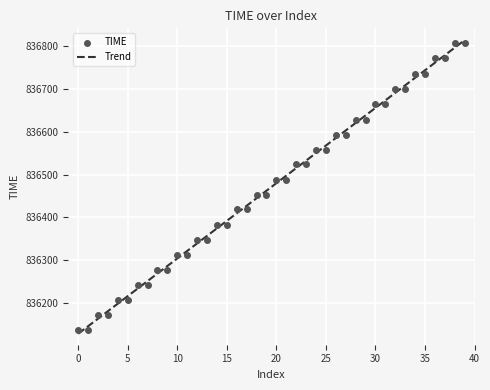

What is the range of Y values (max minus min)?

672